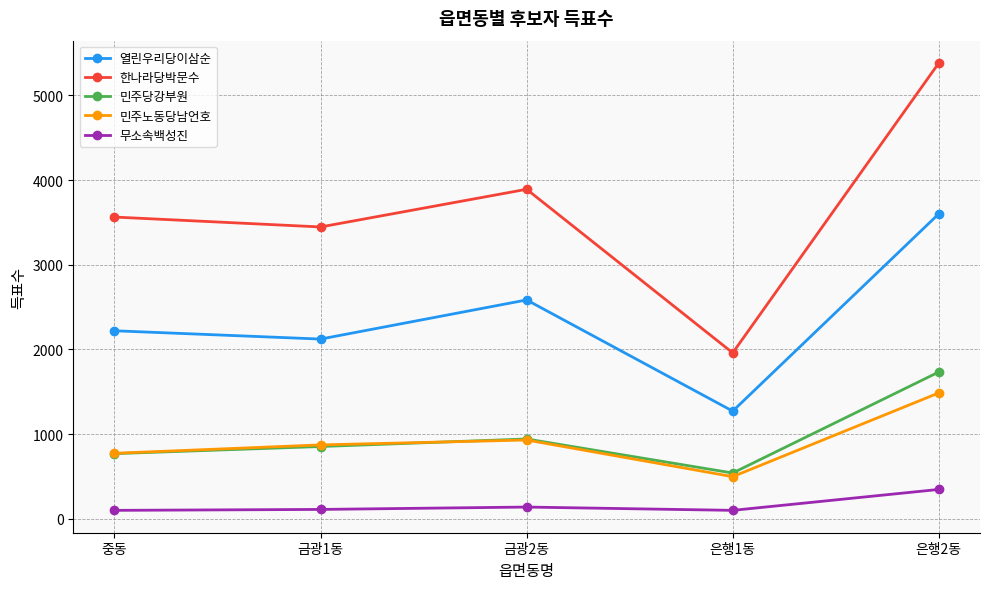

Is it true that 무소속백성진 equals 121 at 은행2동?

False